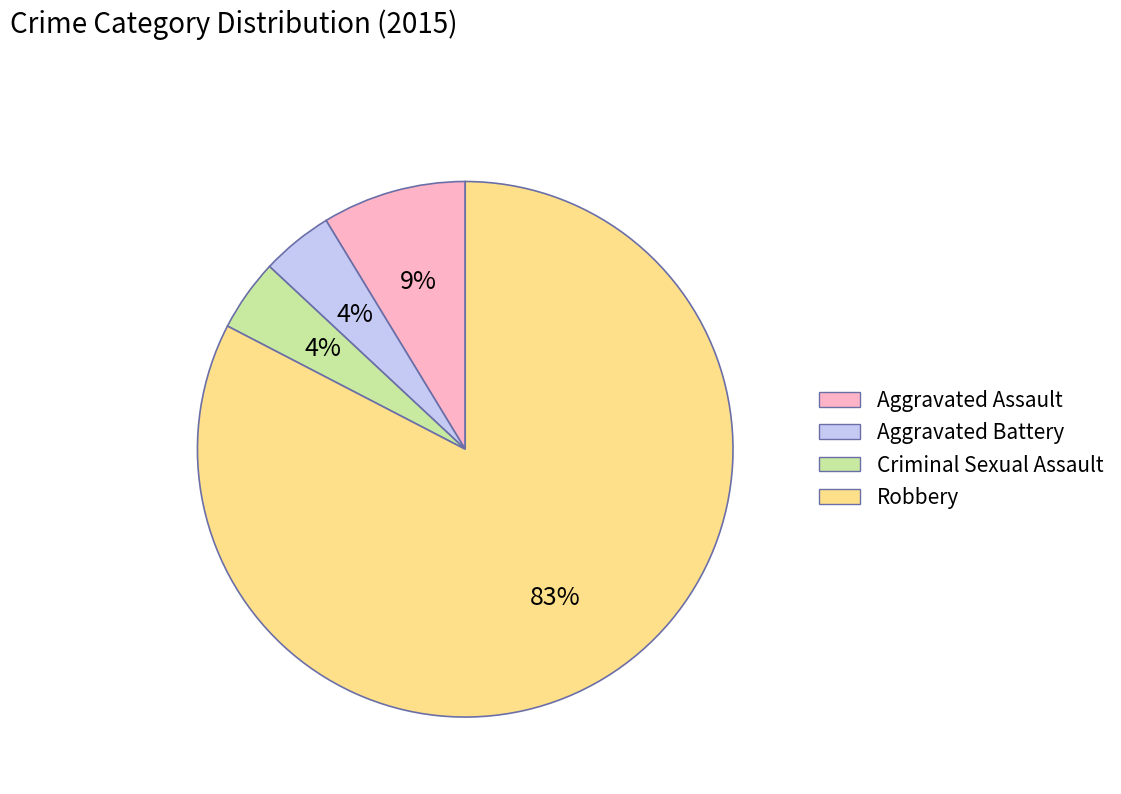

Is the sum of Robbery and Aggravated Assault greater than half?

Yes